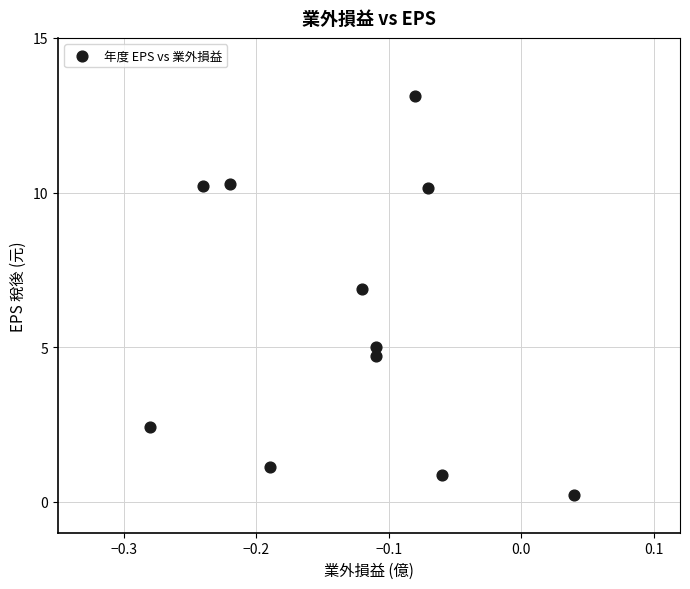

What is the range of X values (max minus min)?

0.3